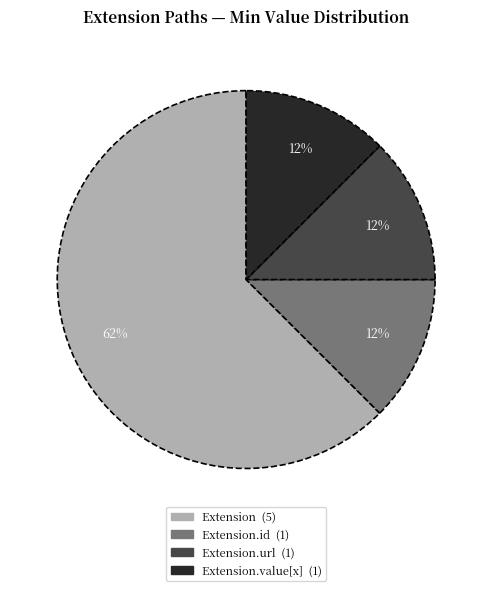

To the nearest percent, what is the average slice percentage?

25%